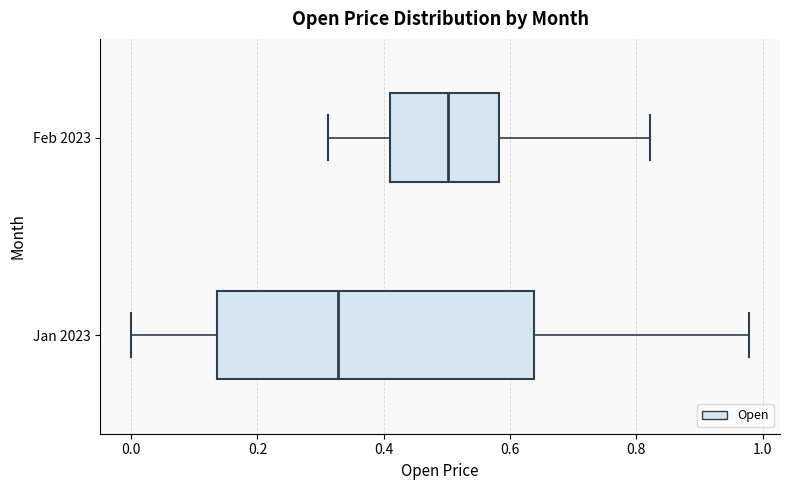

Reading bottom to top, read every box against the x-axis: the position of its median line, the range the box covers, and the ends of its whiskers. The values are not printed on the chart, so give them approximately, as read against the axis.

Jan 2023: median 0.32, box 0.14 to 0.64, whiskers 0.00 to 0.98
Feb 2023: median 0.50, box 0.40 to 0.58, whiskers 0.32 to 0.82